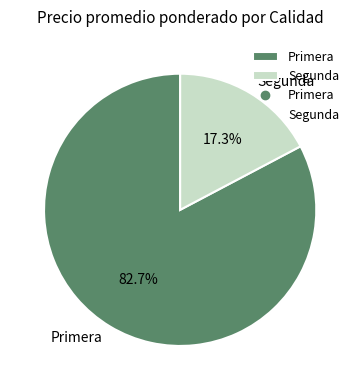

Which slice is the smallest?

Segunda